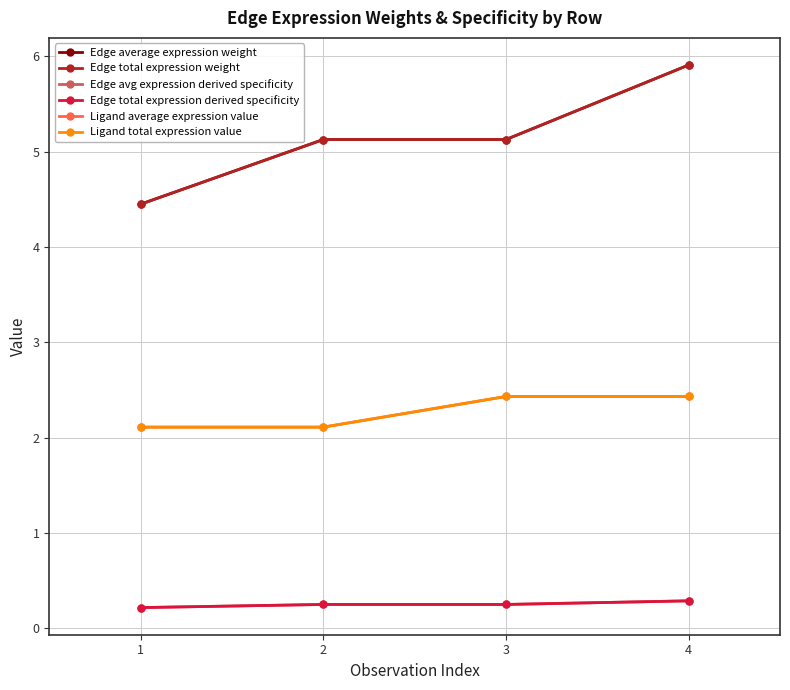

Does the chart have visible grid lines?

Yes